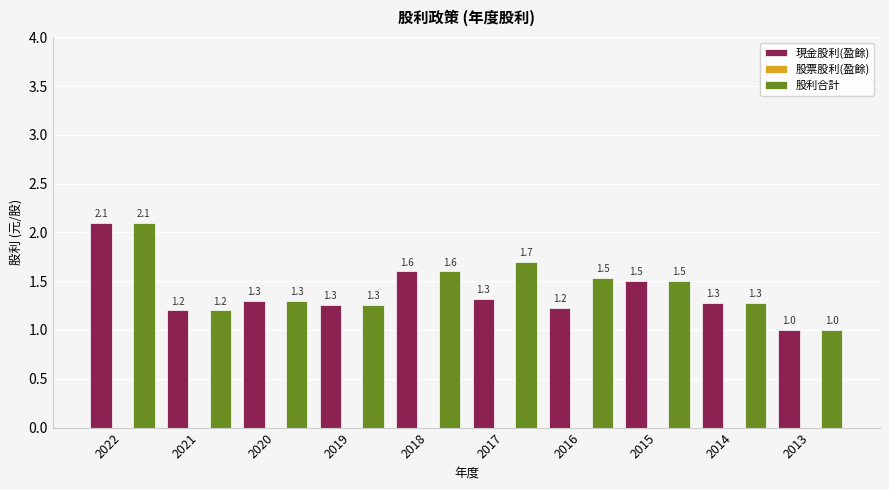

True or false: 現金股利(盈餘) has a value of 1.3 at 2020.

True